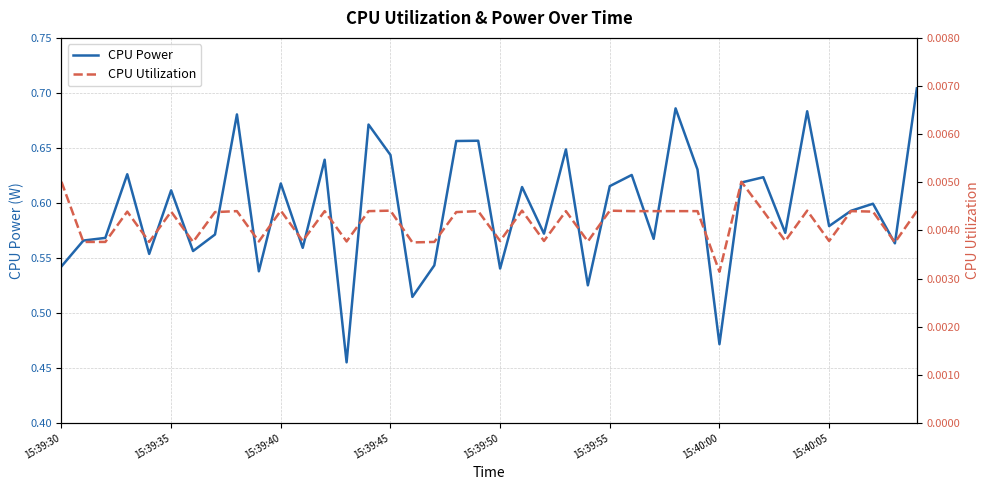

What position from the left is 15:39:45?

4